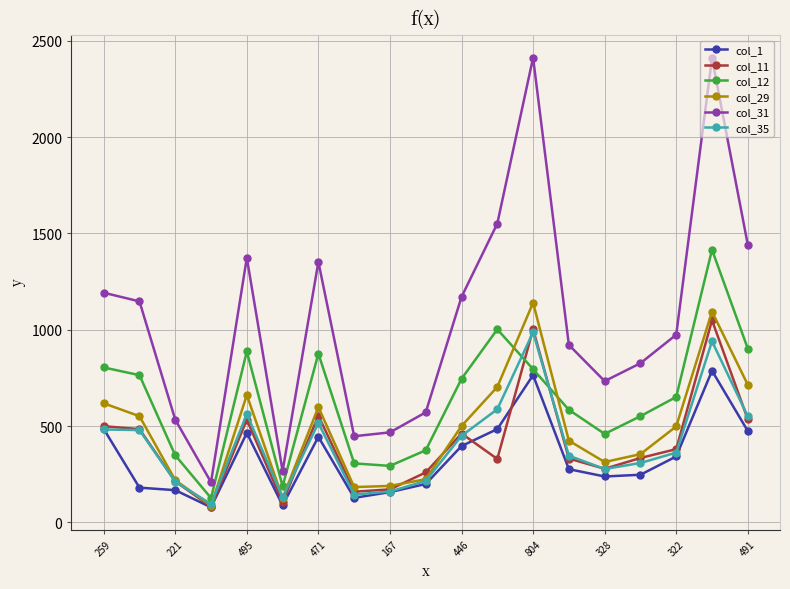

Which series has the largest range (max minus min)?

col_31